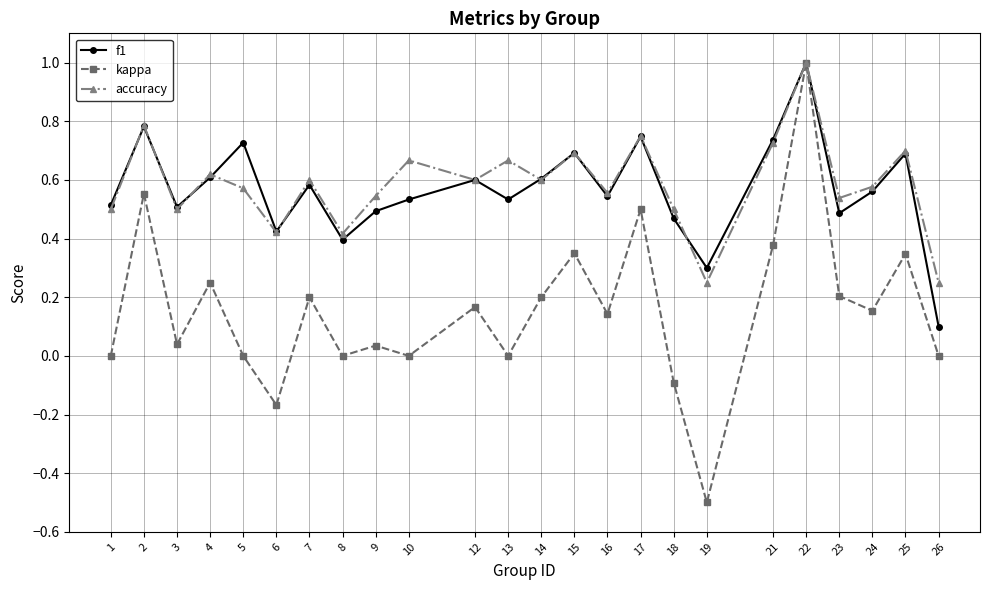

Which series has the largest range (max minus min)?

kappa